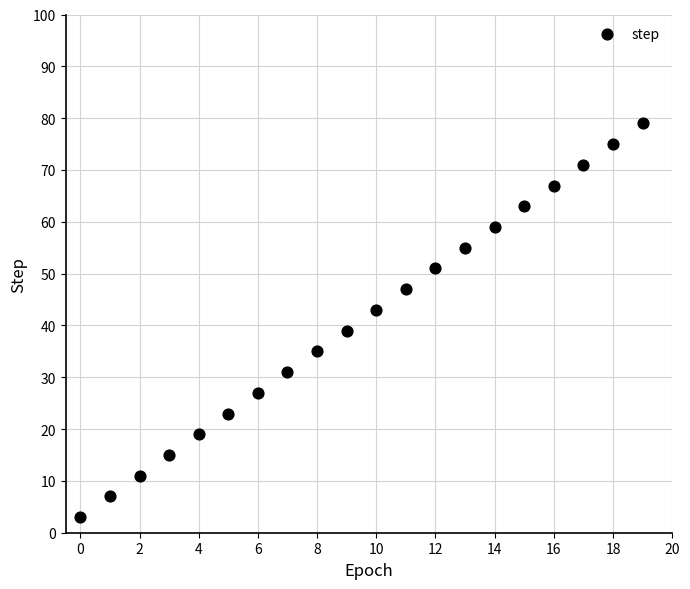

What is the range of Y values (max minus min)?

76